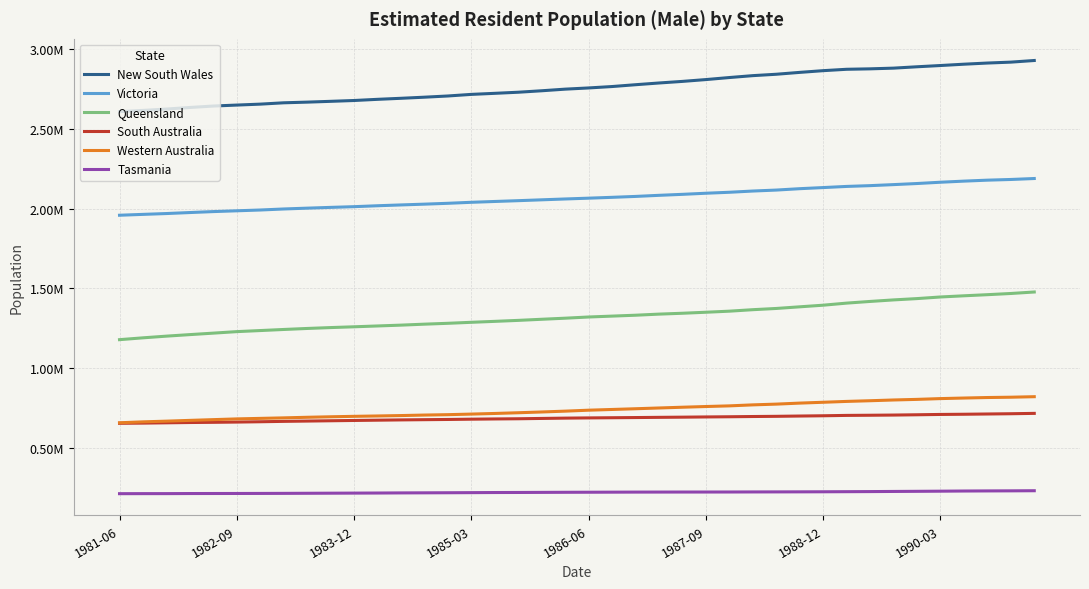

Does the chart display data point markers on the line(s)?

No